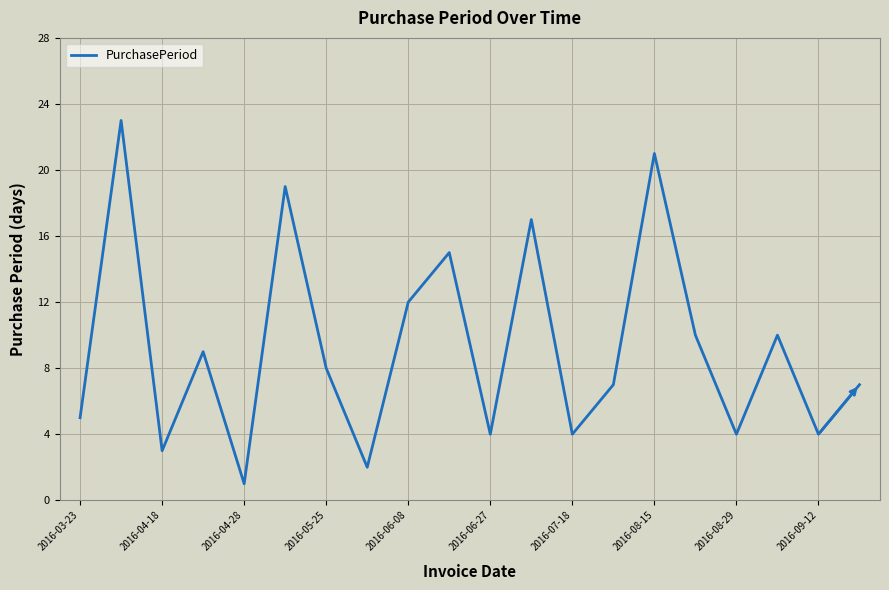

What is the greatest value displayed?

23